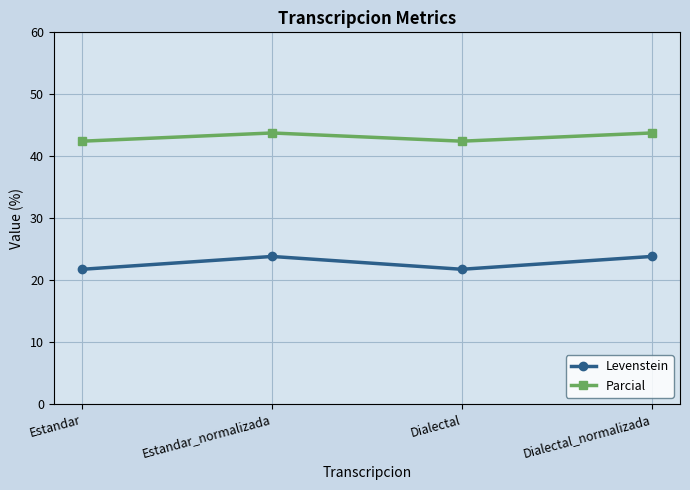

Read the Levenstein value at Dialectal_normalizada.

23.8